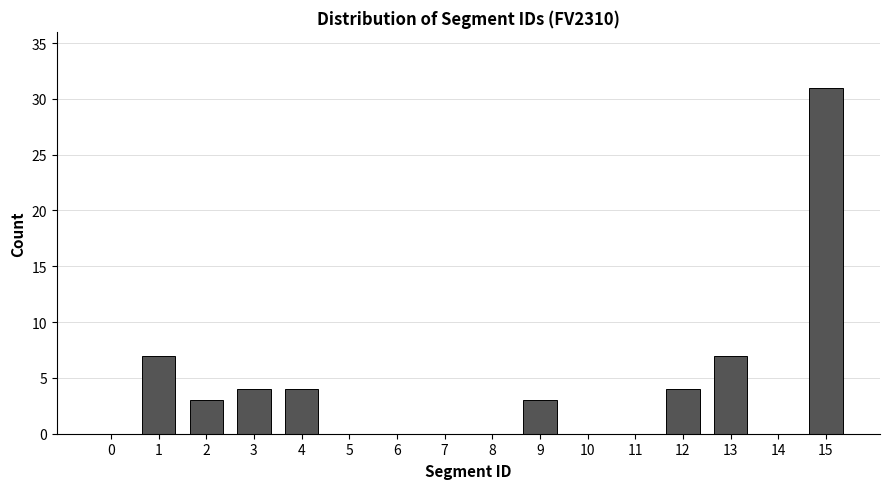

Reading left to right, what are all the values shown in this chart?

0=0	1=7	2=3	3=4	4=4	5=0	6=0	7=0	8=0	9=3	10=0	11=0	12=4	13=7	14=0	15=31